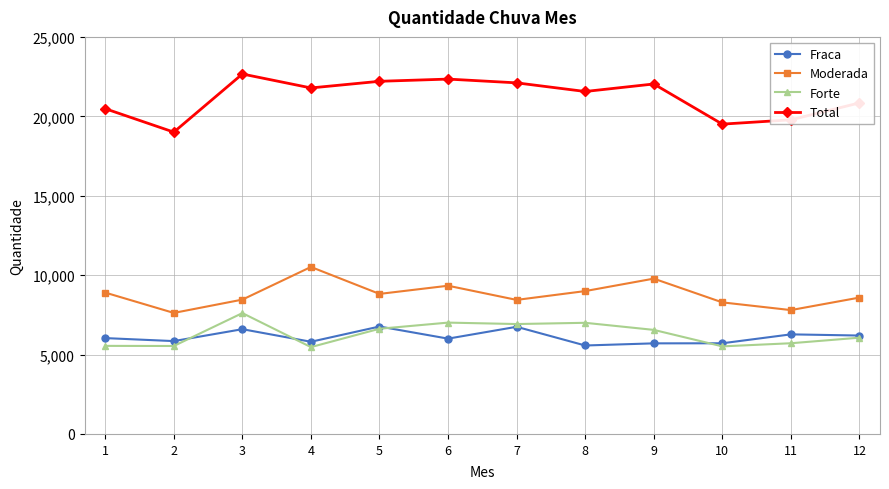

What is the value of the Moderada point at the 1st from the left?

8899